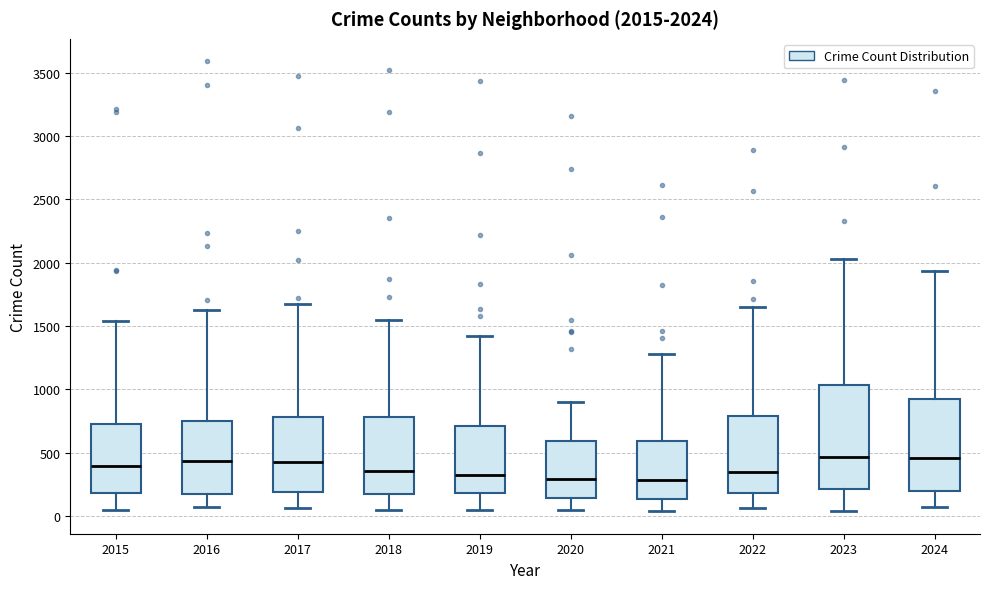

Comparing the boxes themselves (not the whiskers), which one is the tallest?

2023